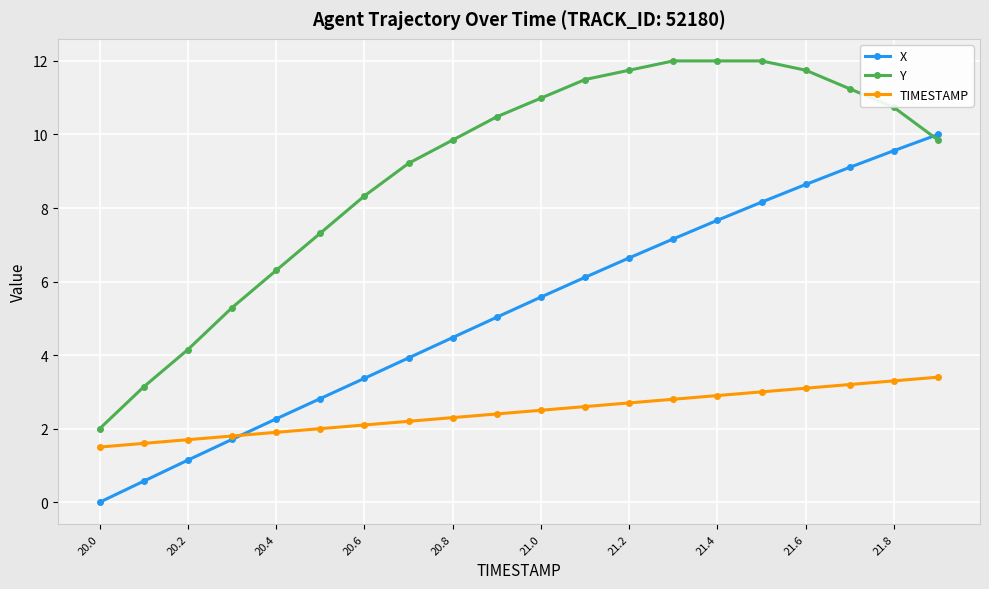

True or false: TIMESTAMP and Y cross at least once.

False